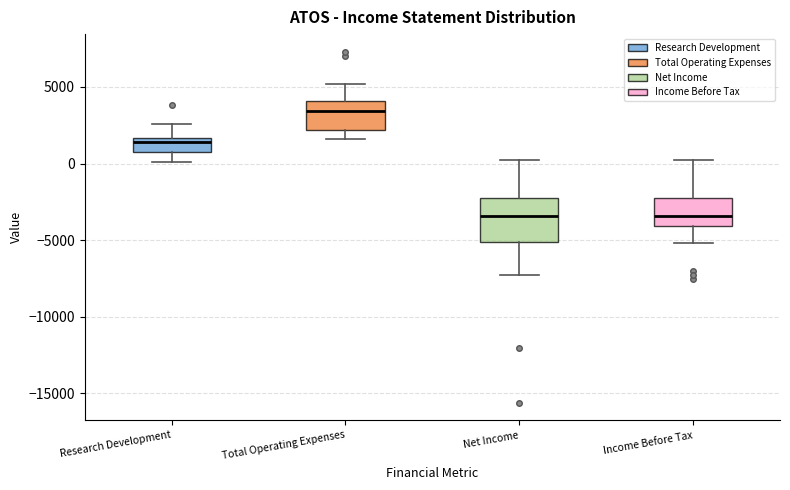

Reading left to right, transcribe this box plot: for each box, give where its median line is, the range the box spans, and where its two whiskers end, as read against the y-axis. The values are not printed on the chart, so give them approximately, as read against the axis.

Research Development: median 1500 (just below the box's upper edge), box 500 to 1500, whiskers 0 to 2500
Total Operating Expenses: median 3500, box 2000 to 4000, whiskers 1500 to 5000
Net Income: median -3500, box -5000 to -2500, whiskers -7500 to 0
Income Before Tax: median -3500, box -4000 to -2500, whiskers -5000 to 0